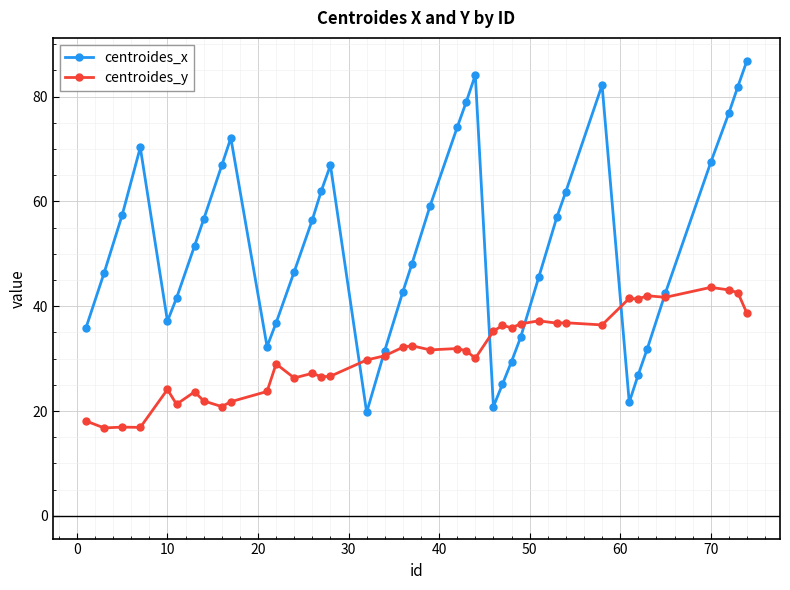

In centroides_x, how many points are higher than both neighbors (excluding endpoints)?

5